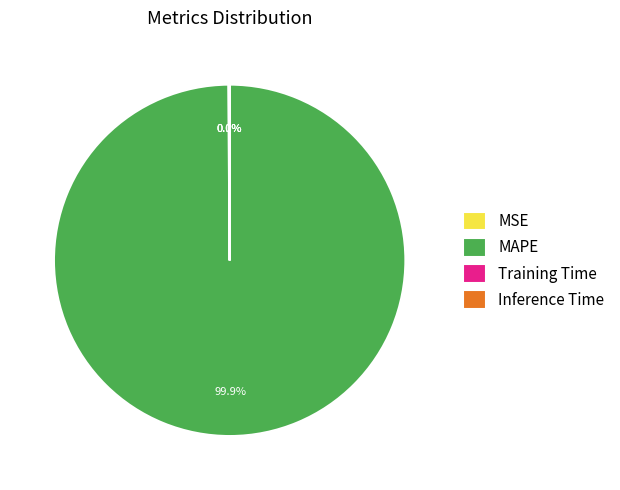

How much of the chart is everything except MAPE?

0.1%